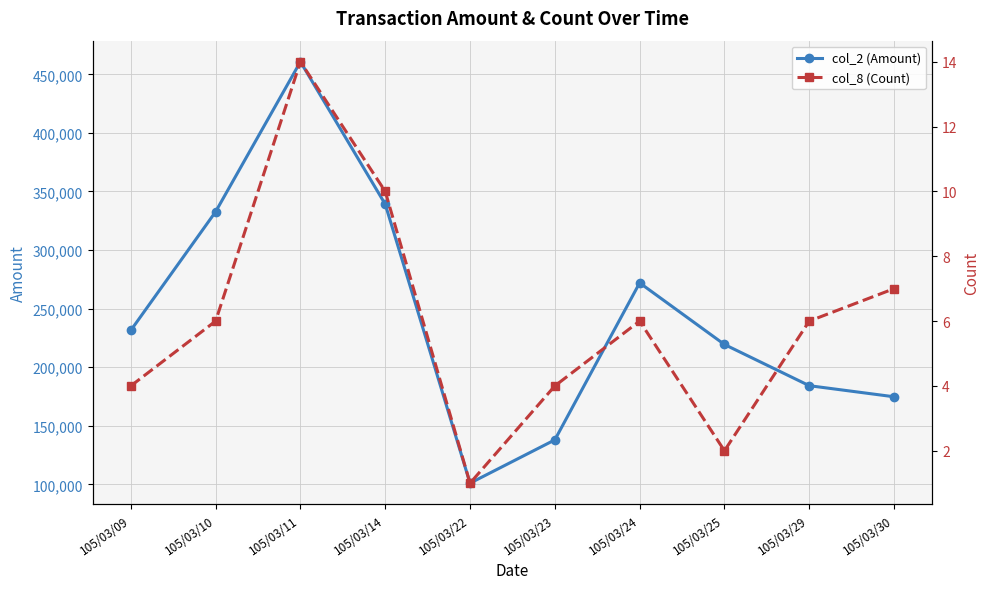

What is the total value across all series at 105/03/14?

339150